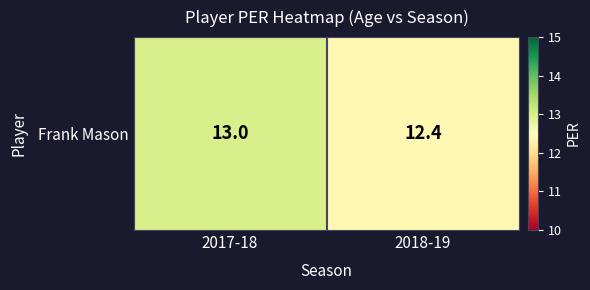

Count the values in the range 12 to 13.

2